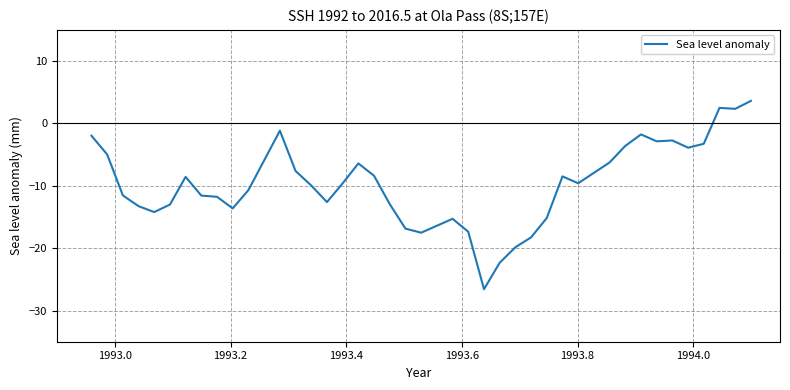

What is the difference between the maximum and minimum values?

30.2